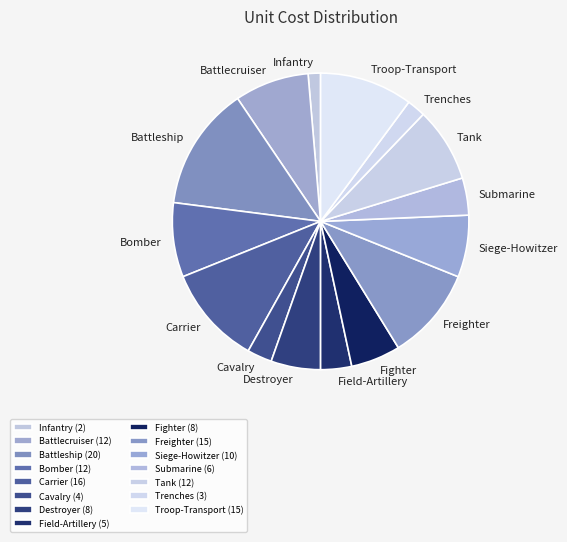

True or false: Fighter accounts for 1% of the total.

False